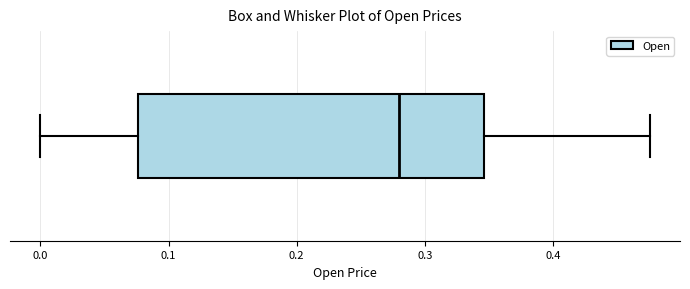

Where is the right edge of the box on the x-axis? The values are not printed on the chart, so give them approximately, as read against the axis.

0.35